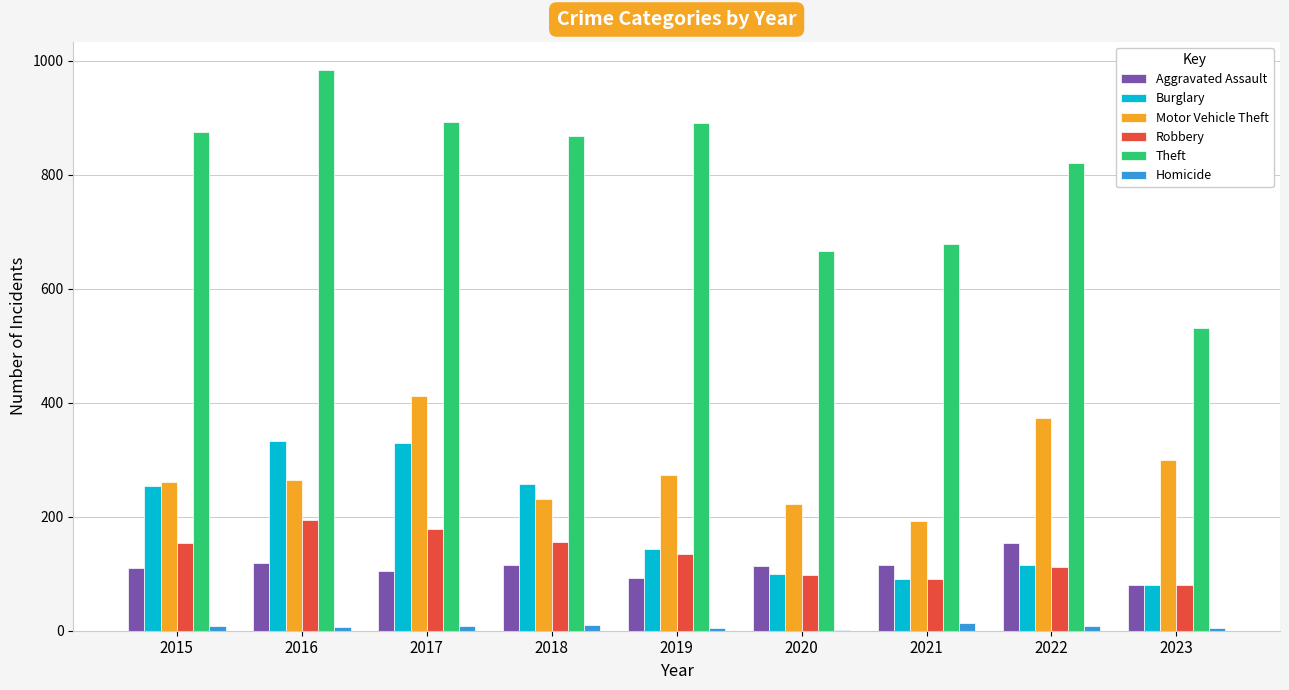

What are all the series names shown in the legend?

Aggravated Assault, Burglary, Motor Vehicle Theft, Robbery, Theft, Homicide